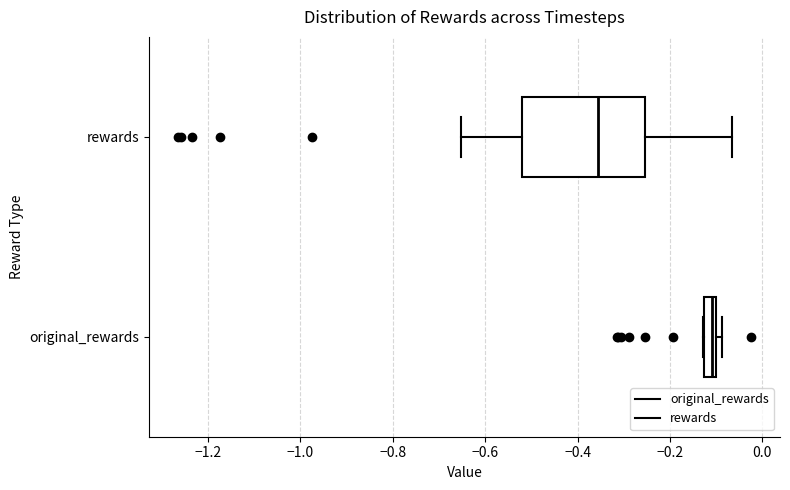

Which box's median line is the furthest to the right?

original_rewards